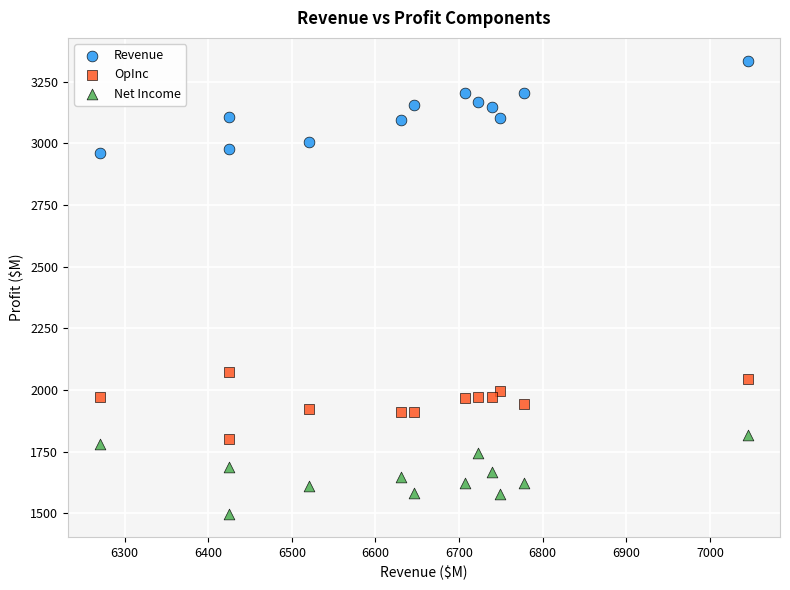

Which series contains the lowest Y value?

Net Income